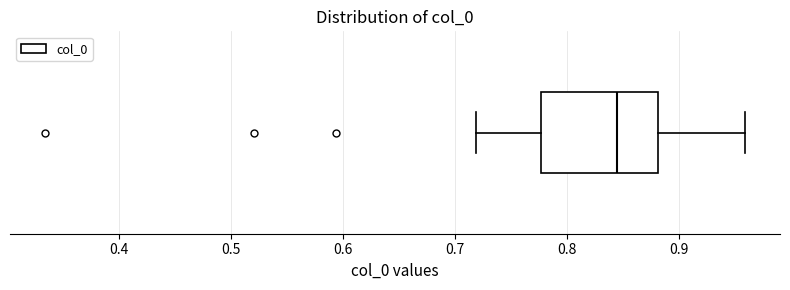

Where does the left whisker of the box end on the x-axis? The values are not printed on the chart, so give them approximately, as read against the axis.

0.72